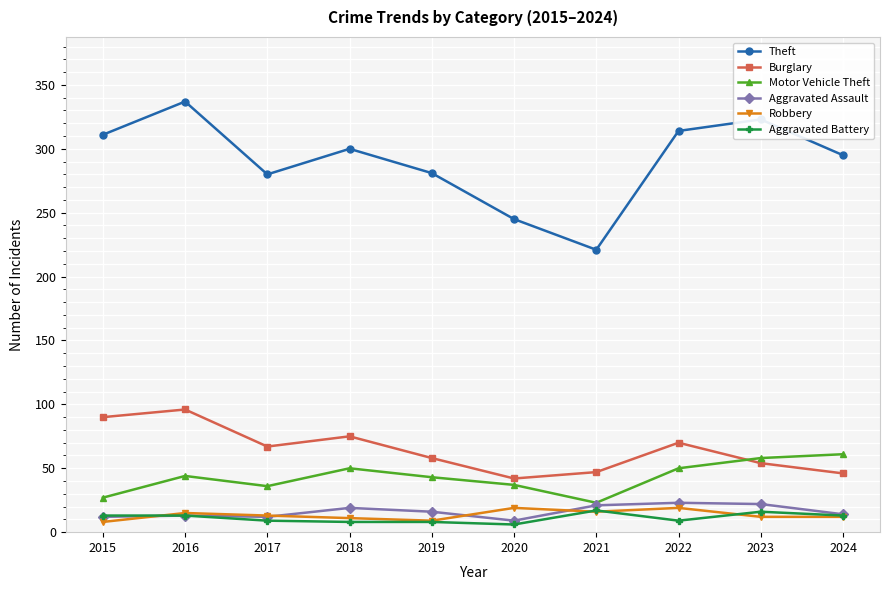

What is the minimum value for Aggravated Assault?

9